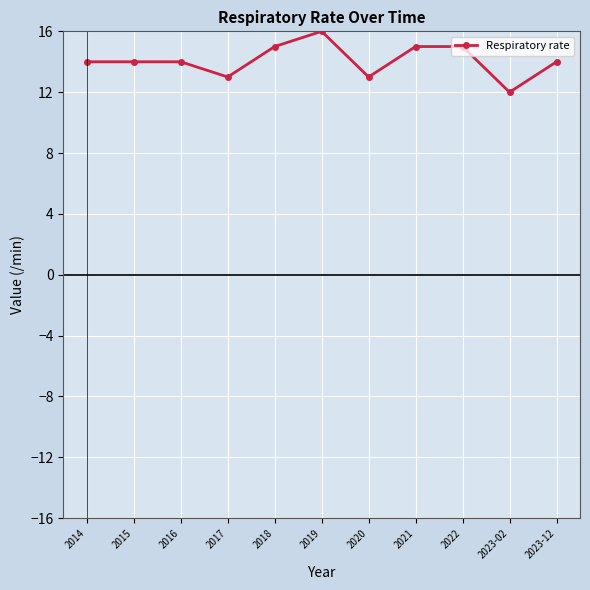

Which label corresponds to the largest value in the chart?

2019